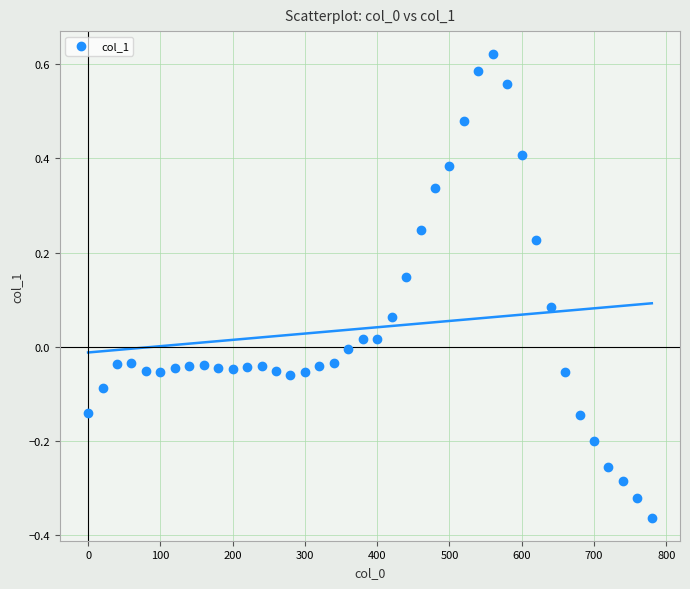

What is the range of Y values (max minus min)?

1.0